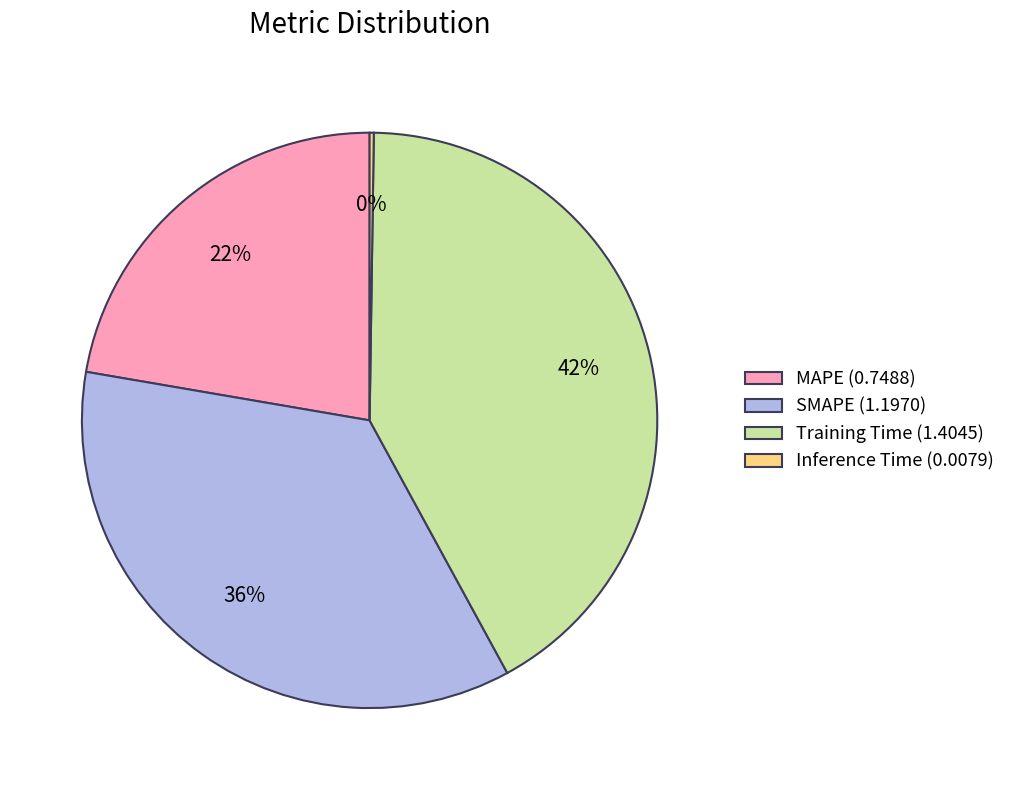

What percentage is the SMAPE slice, to the nearest percent?

36%